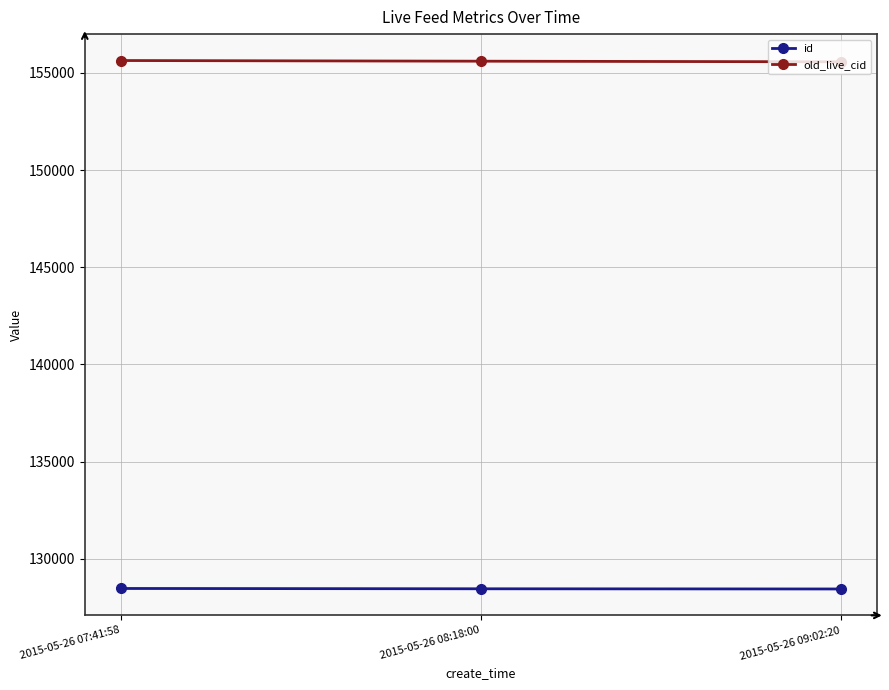

Is the value of id at 2015-05-26 07:41:58 greater than the value of old_live_cid at 2015-05-26 07:41:58?

No